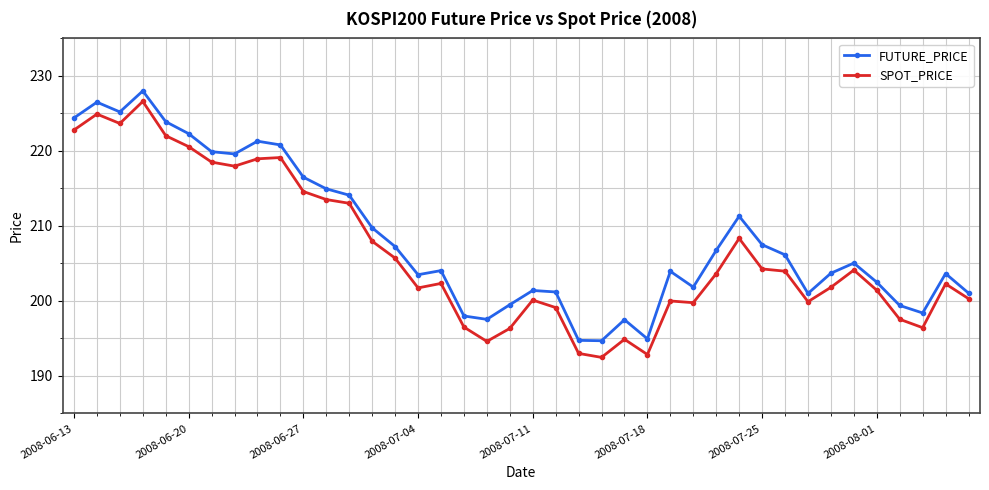

What is the difference between the maximum and second lowest values in the SPOT_PRICE series?

33.7